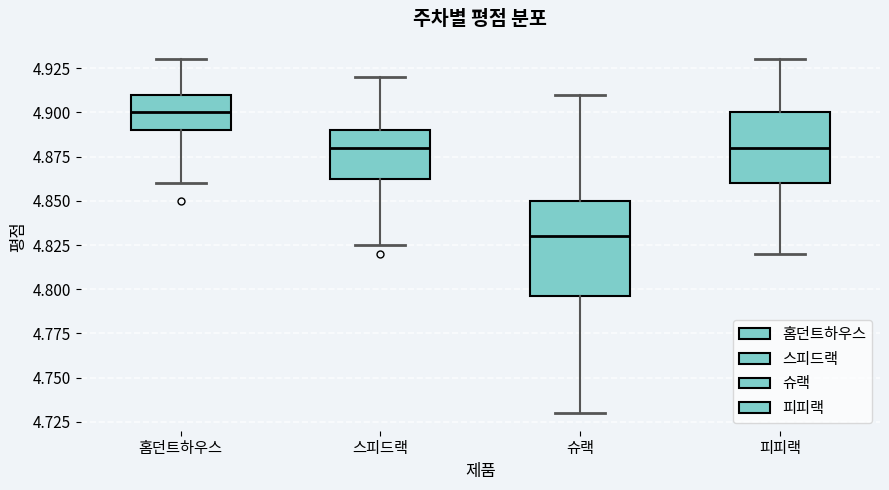

Comparing the boxes themselves (not the whiskers), which one is the tallest?

슈랙